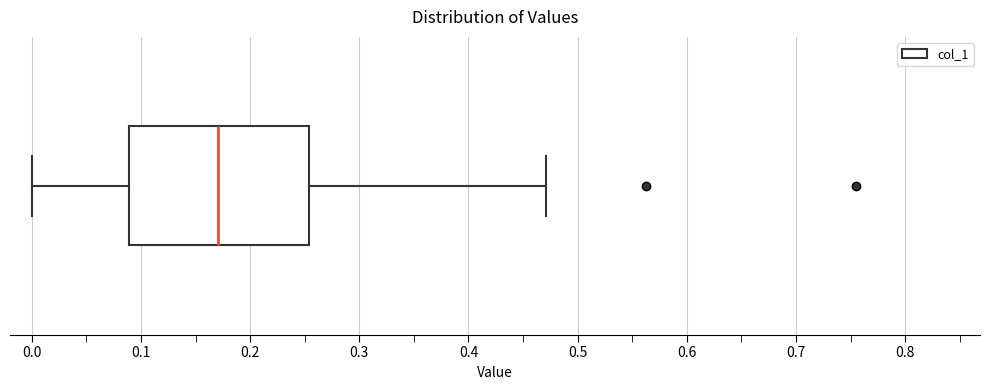

Where does the median line of the box sit on the x-axis? The values are not printed on the chart, so give them approximately, as read against the axis.

0.17